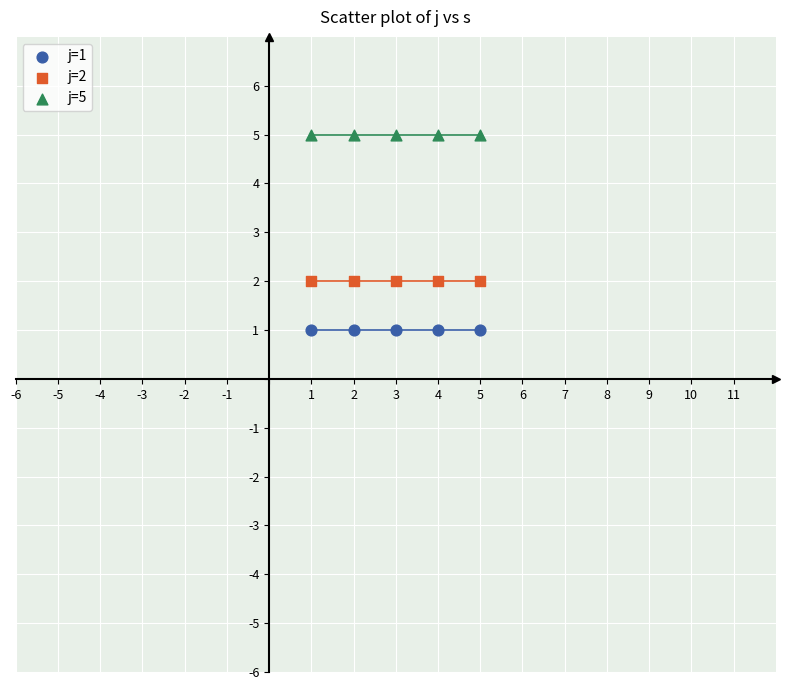

Which series contains the highest Y value?

j=5